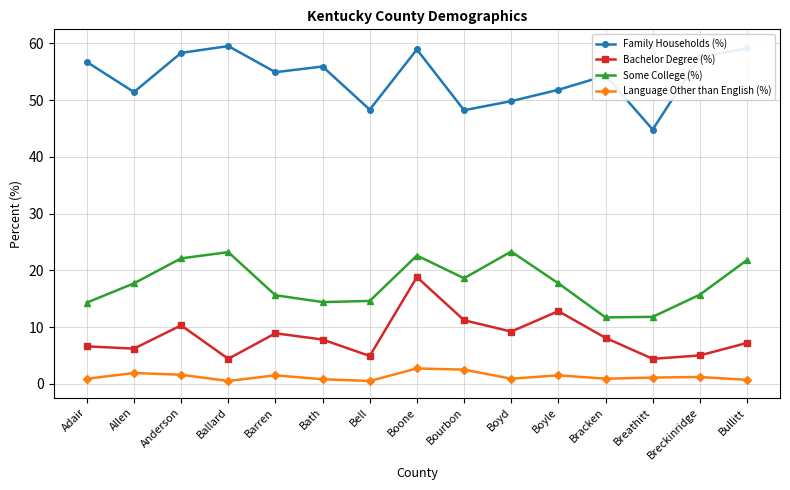

What is the difference between the second highest and second lowest values in the Some College (%) series?

11.4